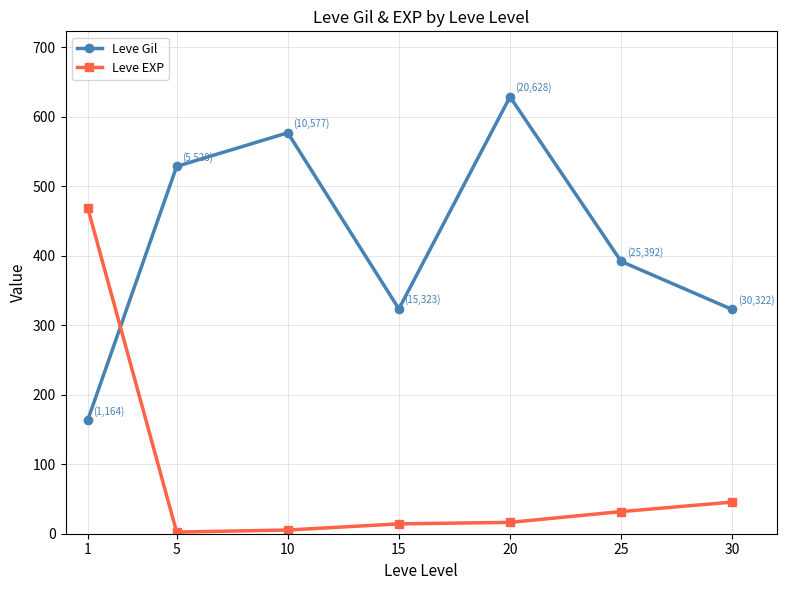

At which category does the chart reach its peak across all series?

20